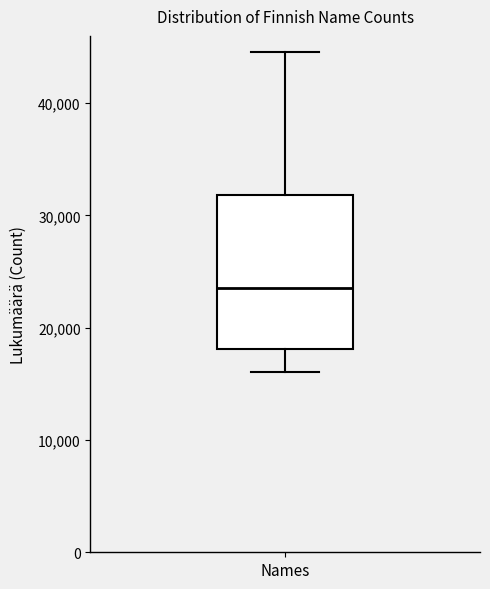

Transcribe this box plot: give where the median line is, the range the box spans, and where the two whiskers end, as read against the y-axis. The values are not printed on the chart, so give them approximately, as read against the axis.

median 23000, box 18000 to 32000, whiskers 16000 to 45000